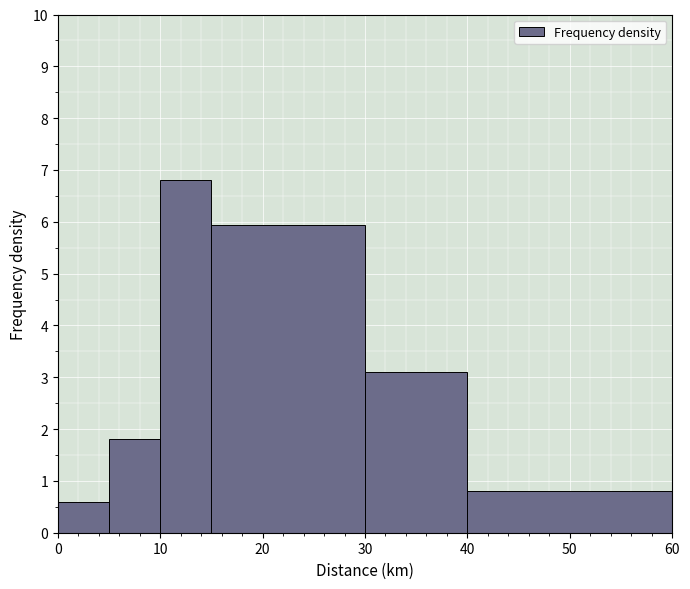

Over which range of the x-axis is the bar tallest?

10 to 15